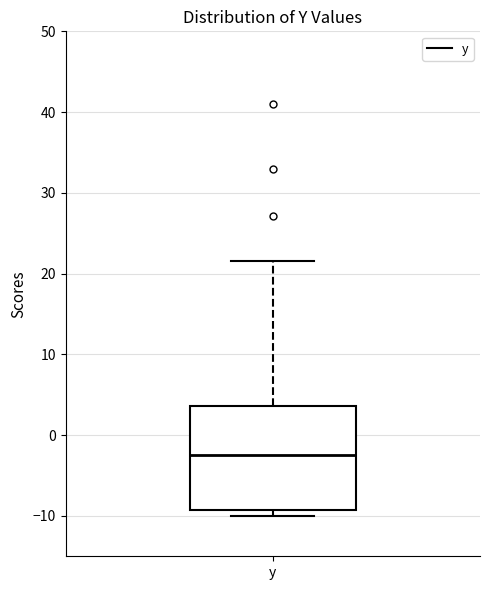

Where does the median line of the box for y sit on the y-axis? The values are not printed on the chart, so give them approximately, as read against the axis.

-2